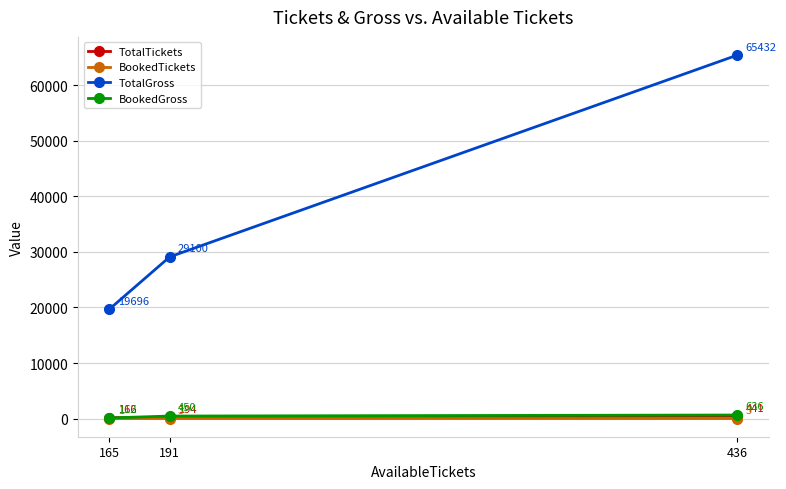

The TotalTickets series shows 441 at 436. True or false?

True